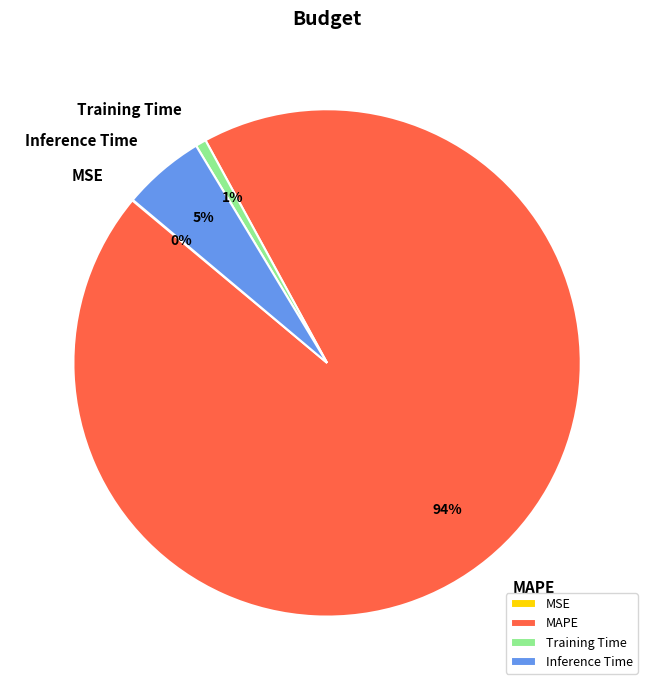

What percentage is the Training Time slice, to the nearest percent?

1%